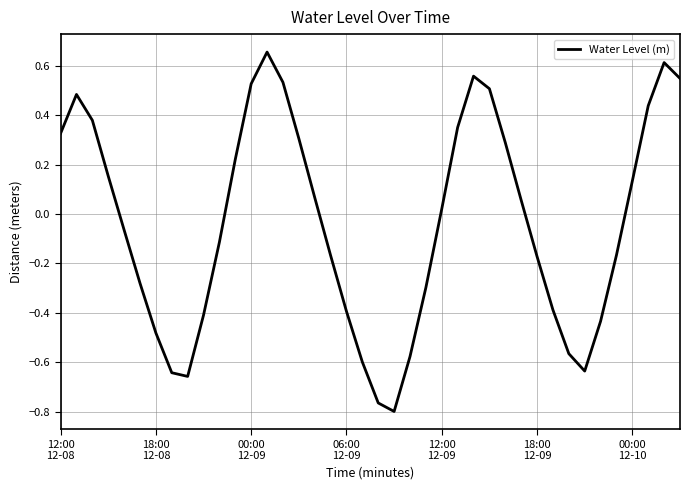

What is the difference between the maximum and minimum values?

1.5